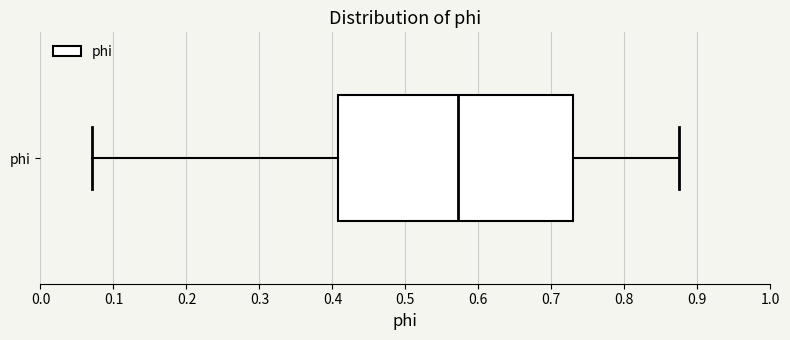

Where does the right whisker of the box for phi end on the x-axis? The values are not printed on the chart, so give them approximately, as read against the axis.

0.88